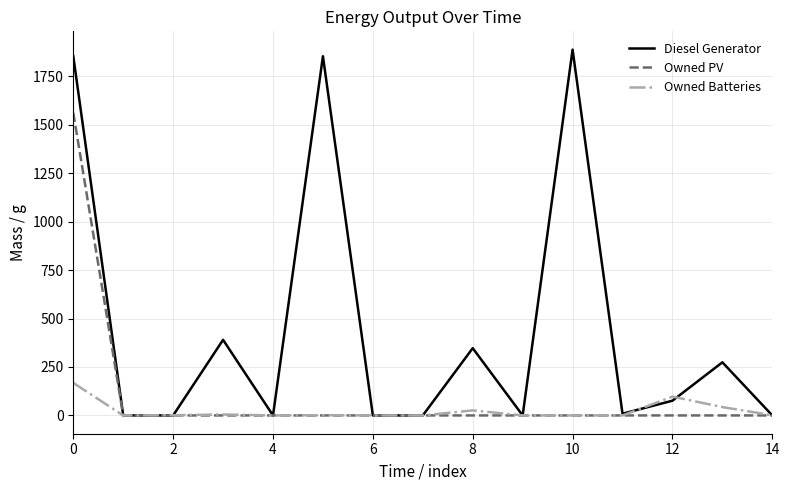

Which series has the largest range (max minus min)?

Diesel Generator